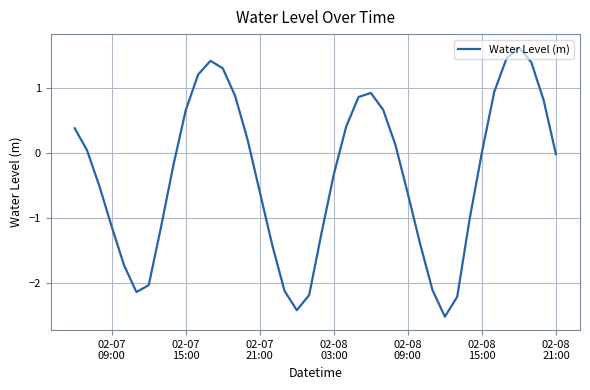

How many lines are shown in the chart?

1